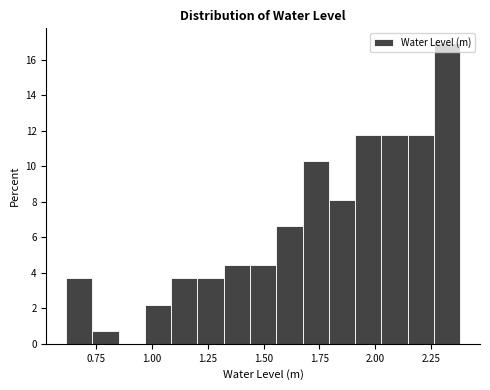

Read against the x-axis, roughly where is the centre of the tallest bar?

2.30